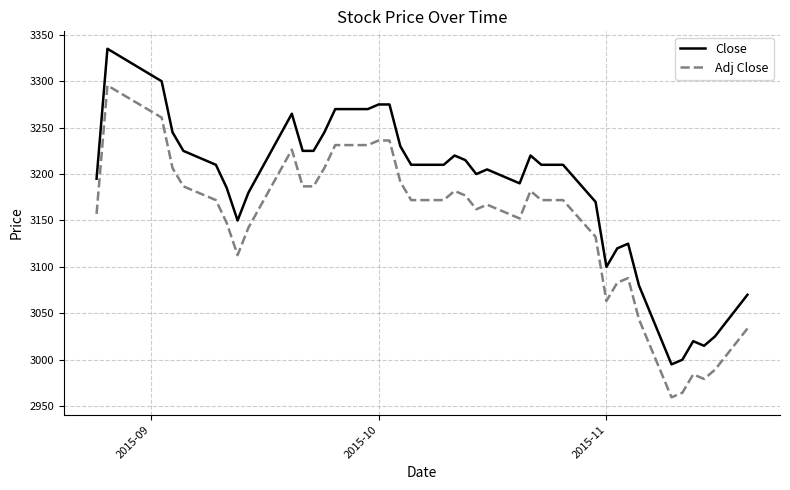

Rank the series by their average value, from highest to lowest.

Close, Adj Close